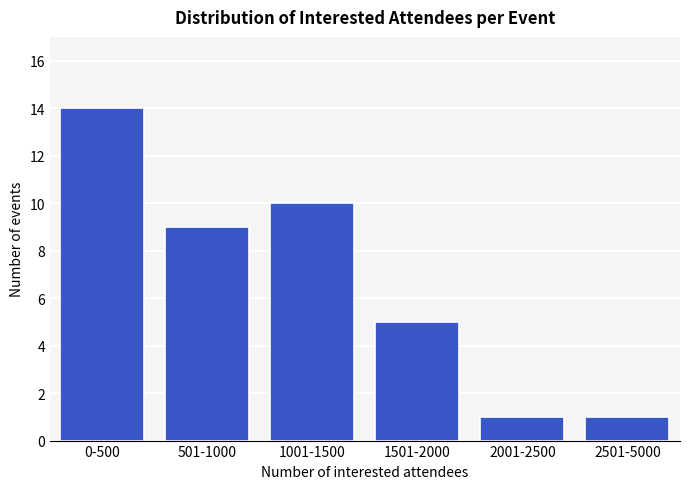

Reading left to right, extract all data points from this chart.

14	9	10	5	1	1